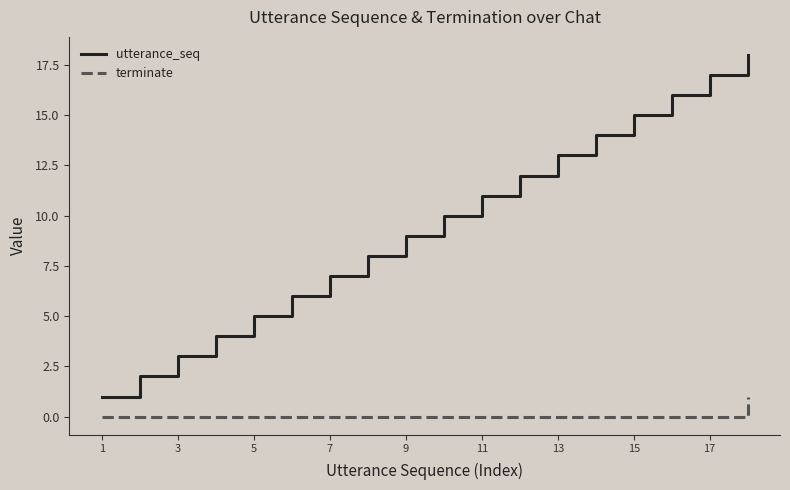

Which series has the largest total across all categories?

utterance_seq